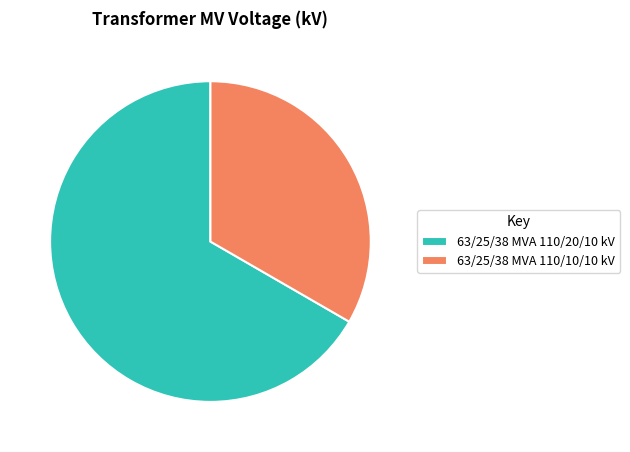

Approximately how many times larger is the value at 63/25/38 MVA 110/20/10 kV compared to 63/25/38 MVA 110/10/10 kV?

2.0